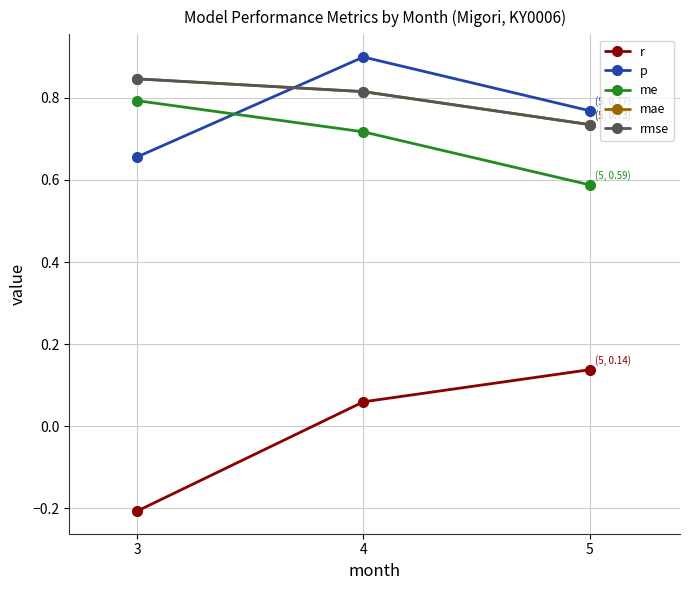

What is the highest value of the rmse series?

0.8